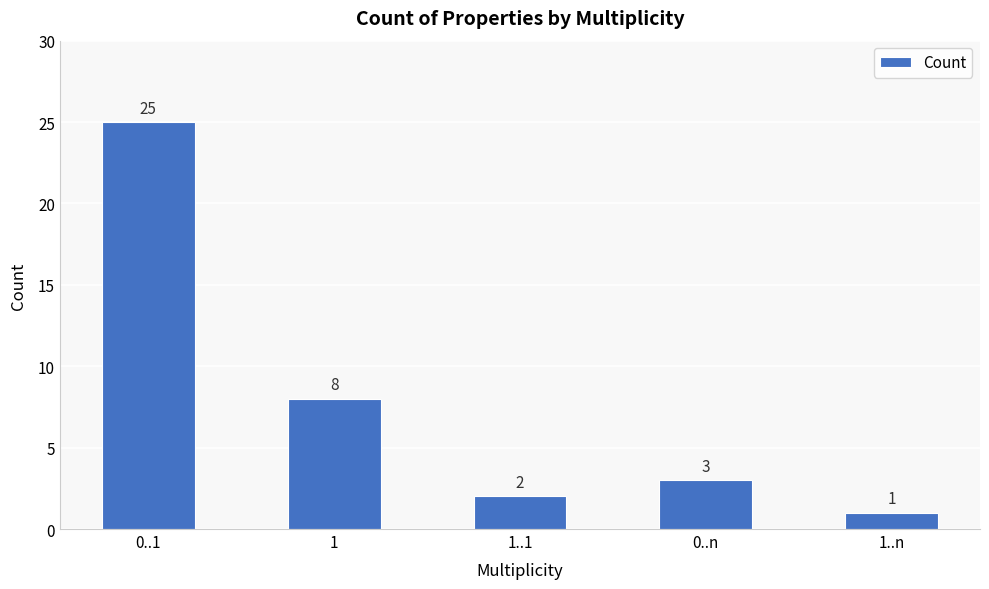

Reading left to right, what are all the values shown in this chart?

0..1=25	1=8	1..1=2	0..n=3	1..n=1